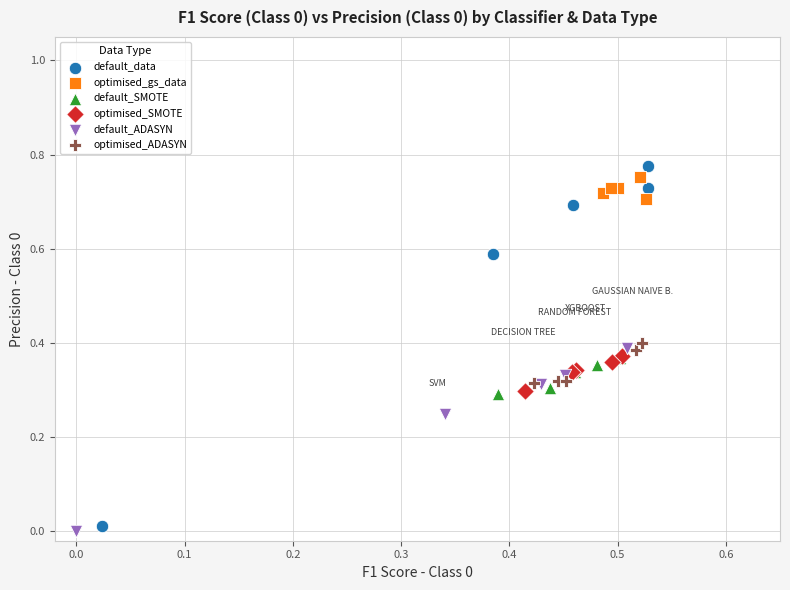

Which series contains the lowest Y value?

default_ADASYN